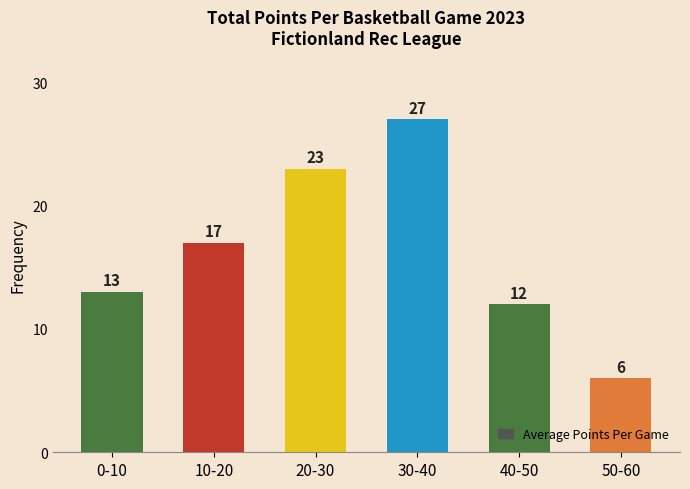

Reading left to right, extract all data points from this chart.

13	17	23	27	12	6